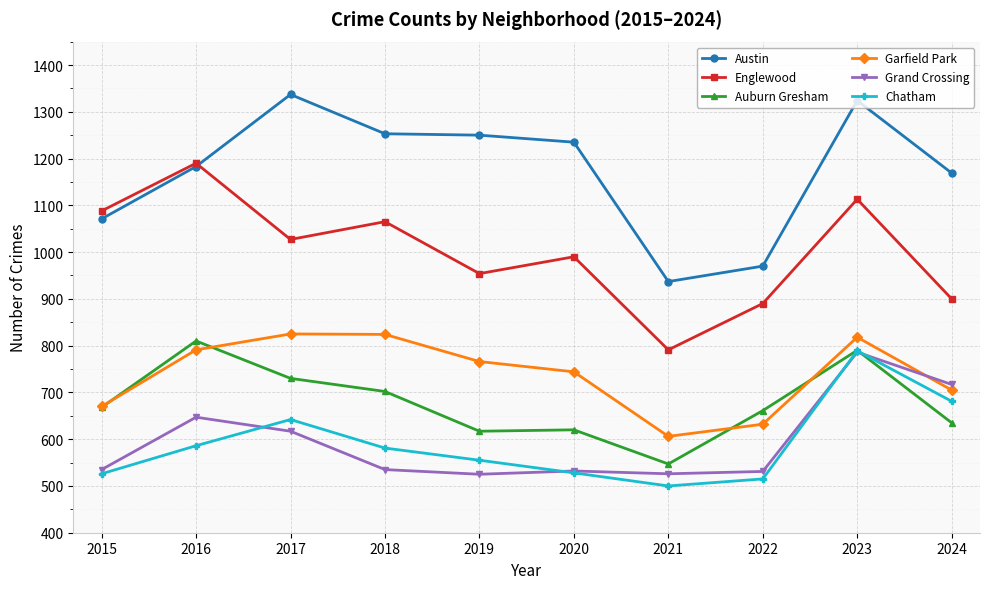

What is the sum of all Englewood values?

10008